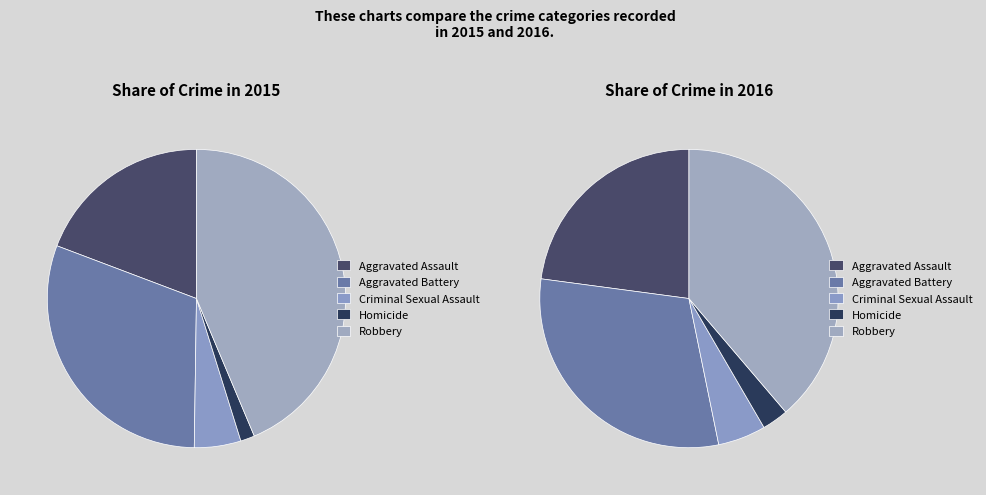

What percentage is the Aggravated Battery slice, to the nearest percent?

31%